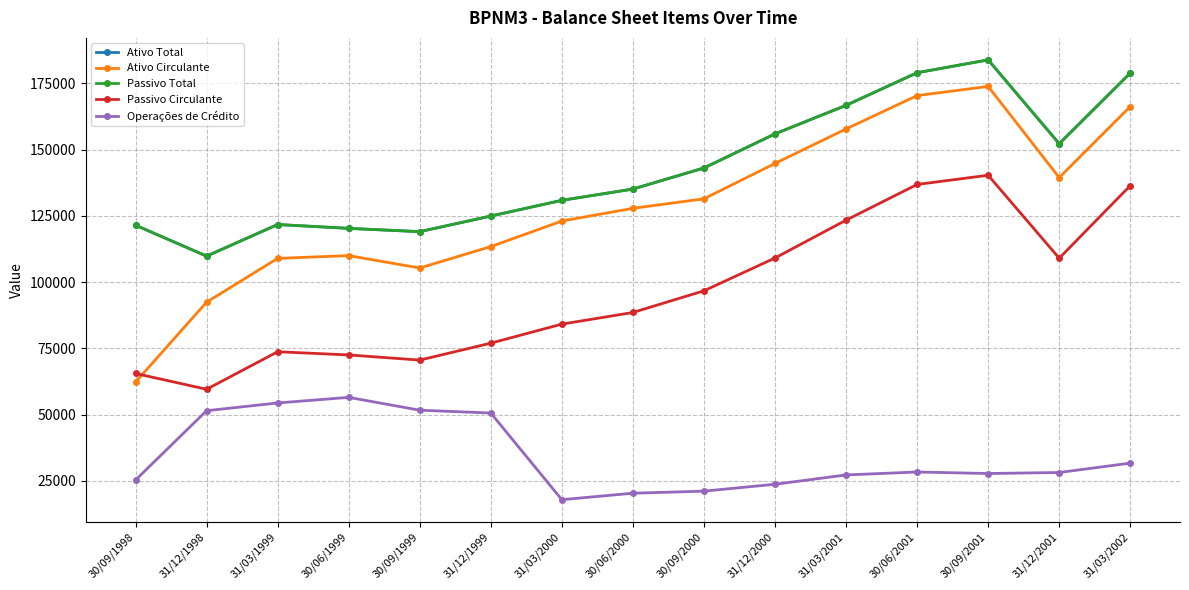

Is this an area chart (filled region under the line)?

No